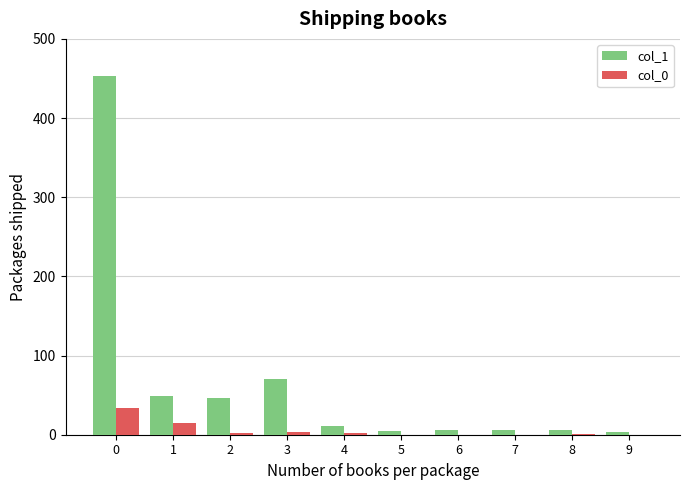

How many categories are shown in the chart?

10